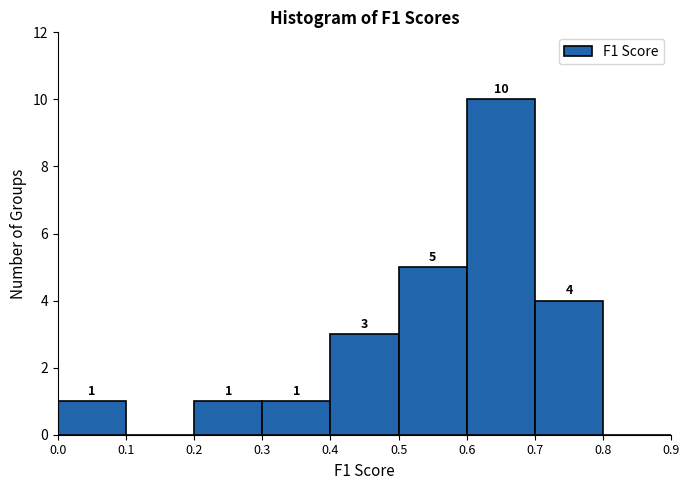

Which range on the x-axis has the tallest bar?

0.6 to 0.7